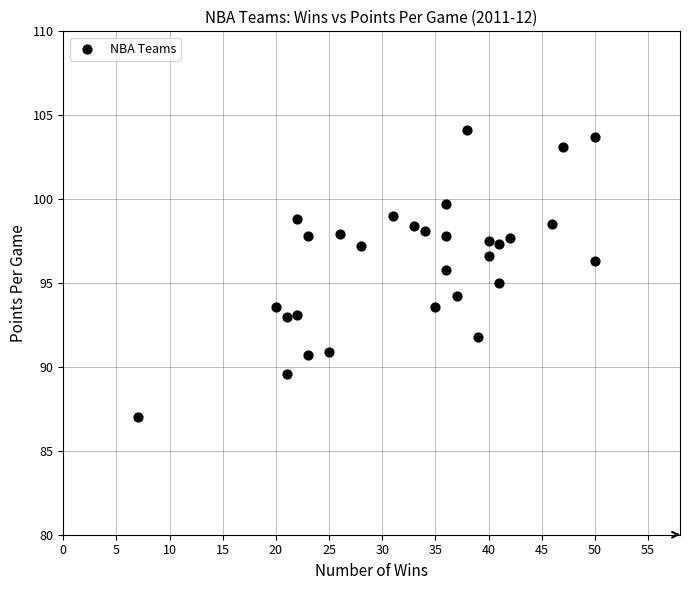

What is the range of Y values (max minus min)?

17.1